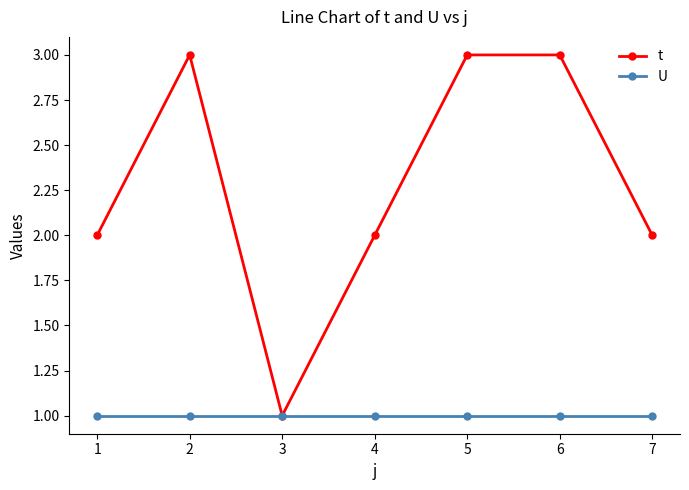

The t series shows 3 at 7. True or false?

False